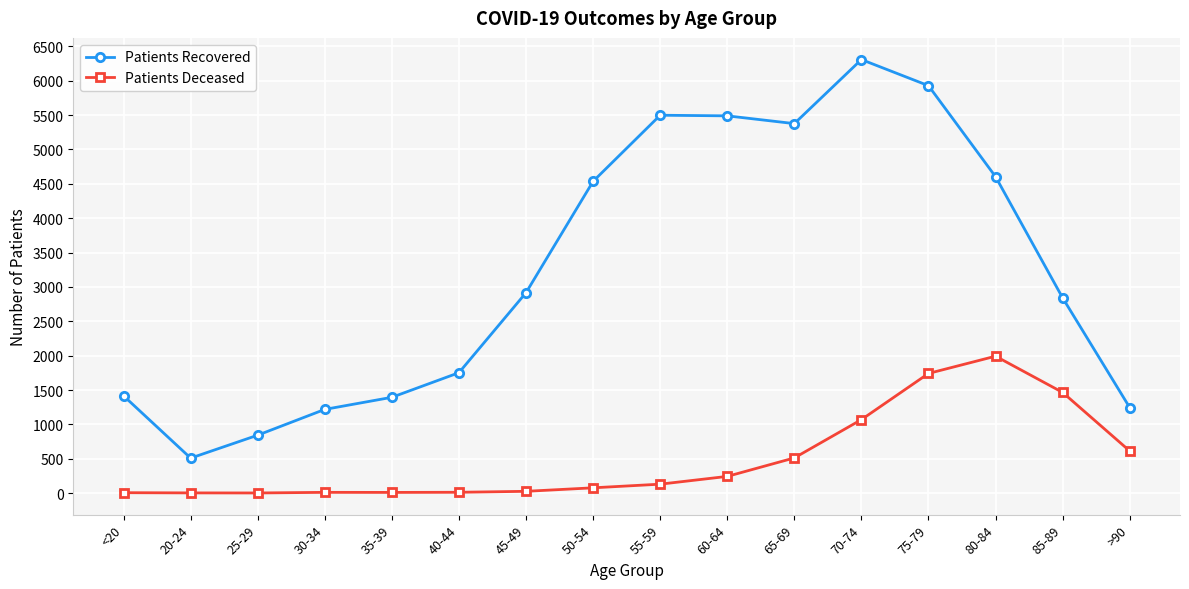

Rank the series by their maximum value, from highest to lowest.

Patients Recovered, Patients Deceased